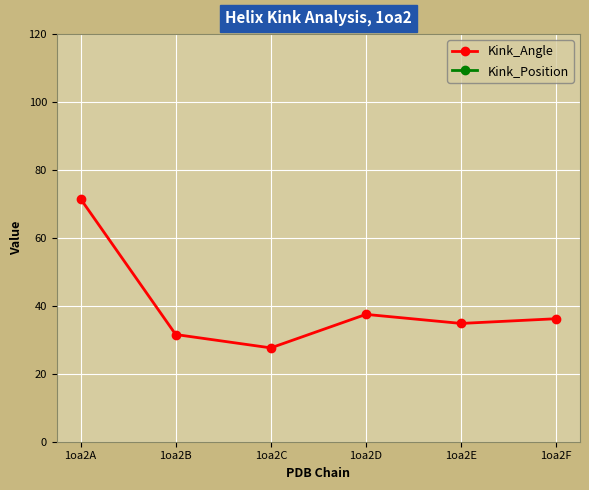

What is the difference between the Kink_Angle values at 1oa2A and 1oa2C?

43.9